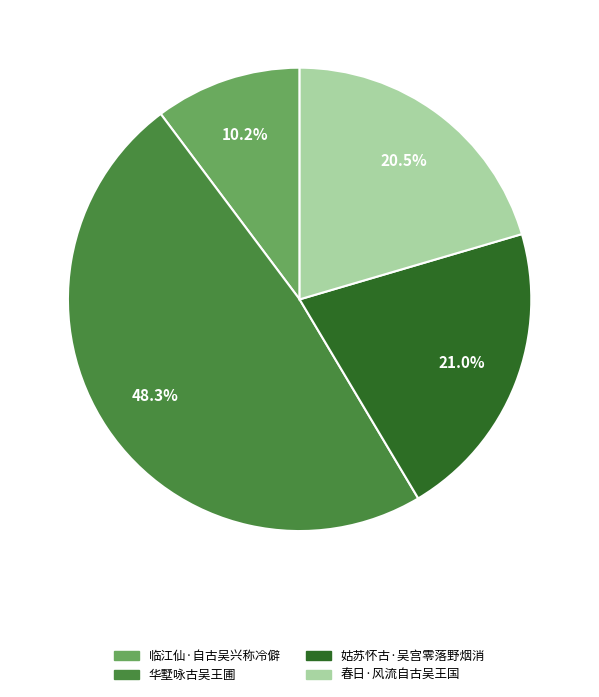

Does 春日·风流自古吴王国 represent more than half of the total?

No